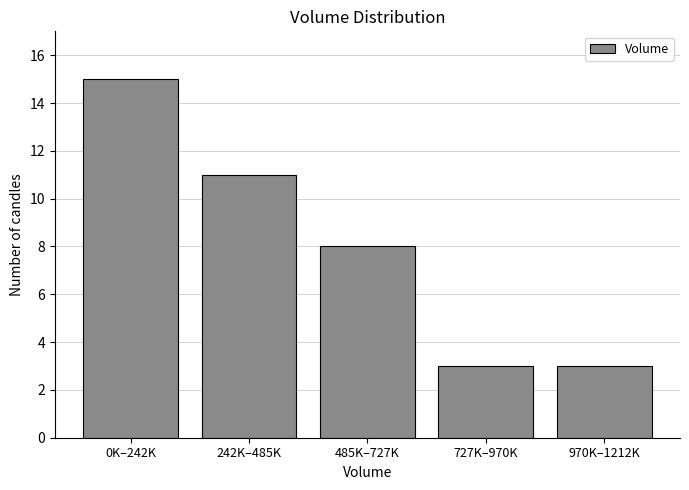

Reading right to left, list all the values displayed in this chart.

3	3	8	11	15